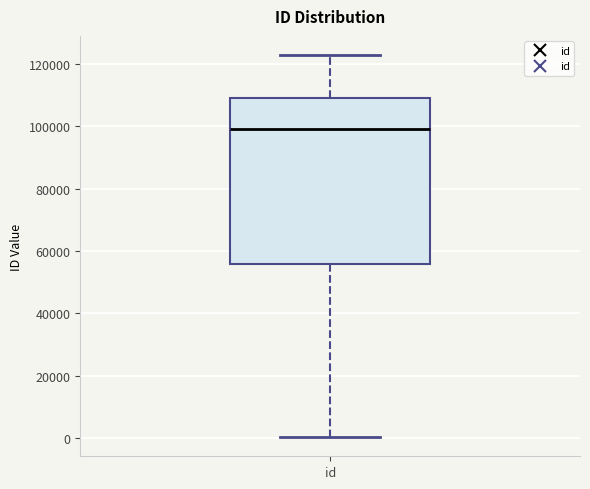

Where is the upper edge of the box for id on the y-axis? The values are not printed on the chart, so give them approximately, as read against the axis.

110000